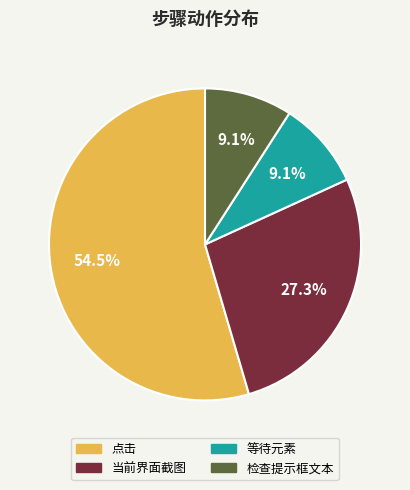

Is there any slice that represents more than half of the pie?

Yes